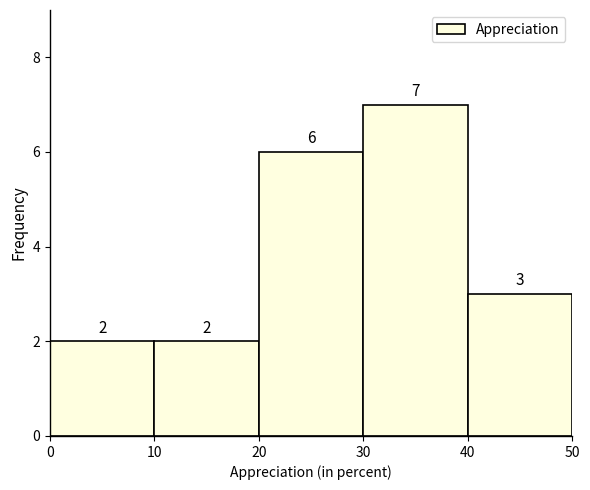

What is the height of the bar covering 10 to 20 on the x-axis?

2